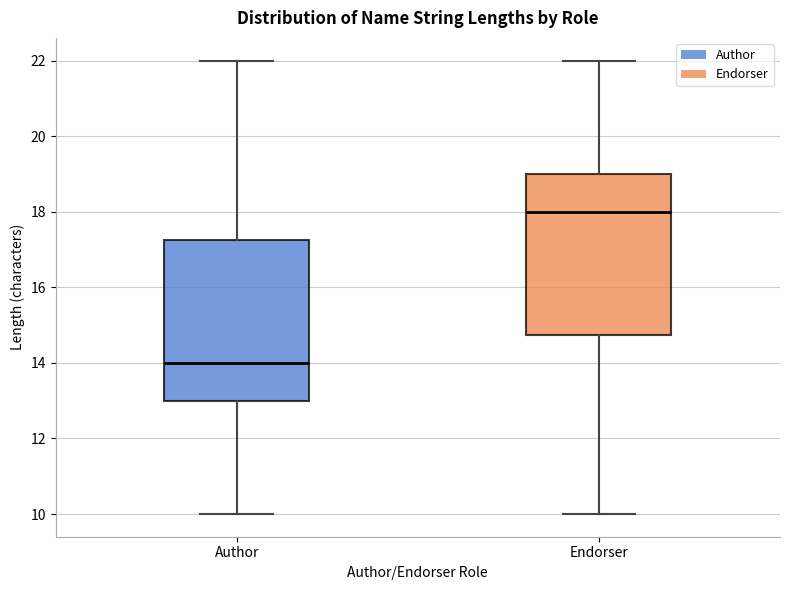

Reading left to right, read every box against the y-axis: the position of its median line, the range the box covers, and the ends of its whiskers. The values are not printed on the chart, so give them approximately, as read against the axis.

Author: median 14.0, box 13.0 to 17.2, whiskers 10.0 to 22.0
Endorser: median 18.0, box 14.8 to 19.0, whiskers 10.0 to 22.0